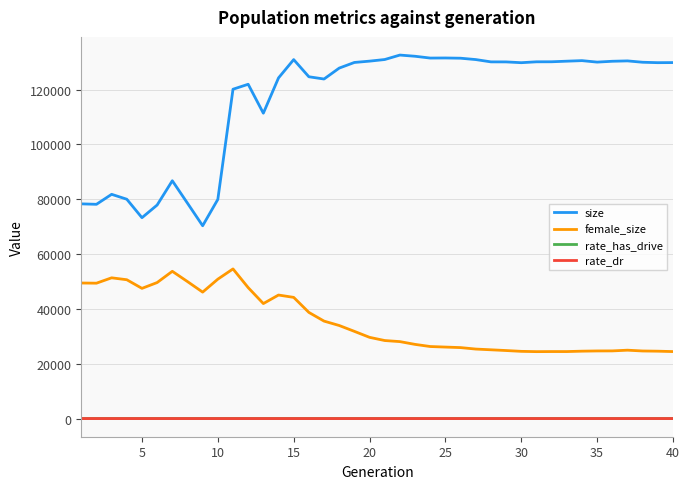

What are all the series names shown in the legend?

size, female_size, rate_has_drive, rate_dr